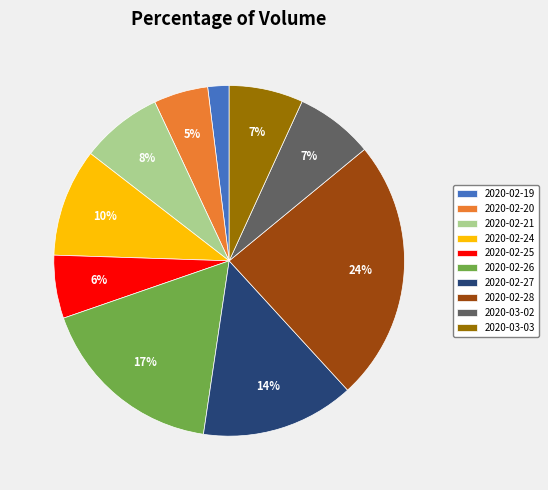

What percentage is the 2020-02-20 slice, to the nearest percent?

5%